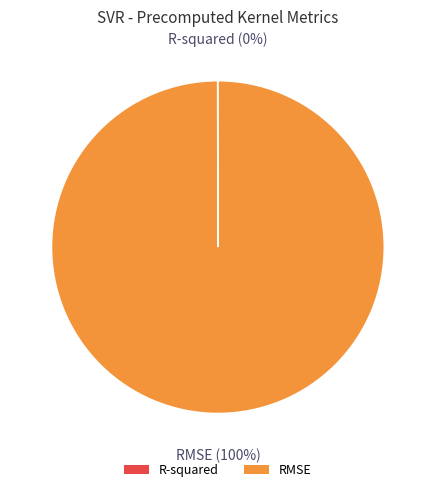

To the nearest percent, what is the average slice percentage?

50%